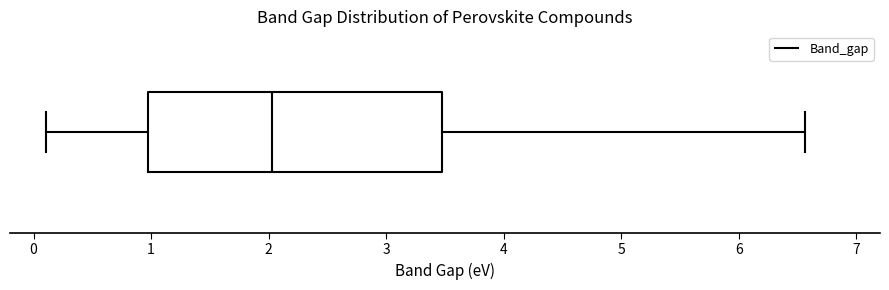

Where does the left whisker of the box end on the x-axis? The values are not printed on the chart, so give them approximately, as read against the axis.

0.1